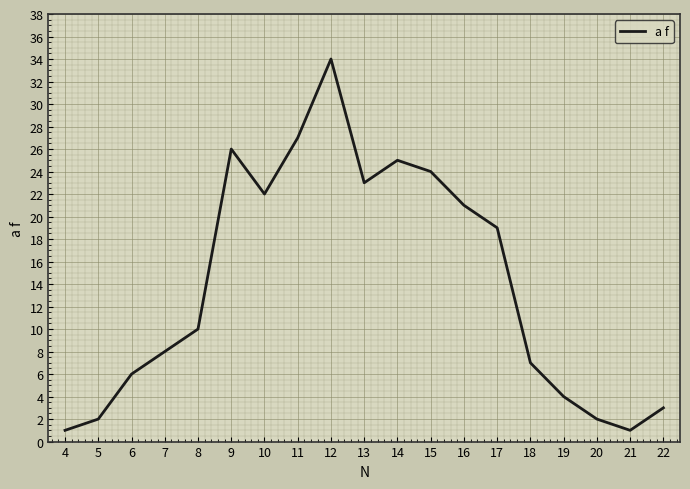

What is the average value?

14